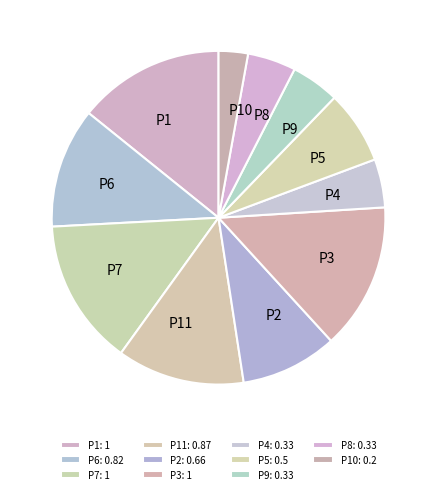

Is there a majority slice in this chart?

No